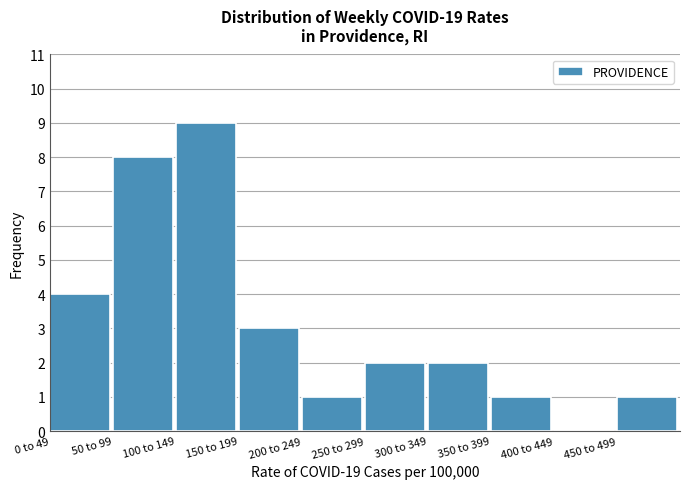

Reading left to right, extract all data points from this chart.

0 to 49=4	50 to 99=8	100 to 149=9	150 to 199=3	200 to 249=1	250 to 299=2	300 to 349=2	350 to 399=1	400 to 449=0	450 to 499=1